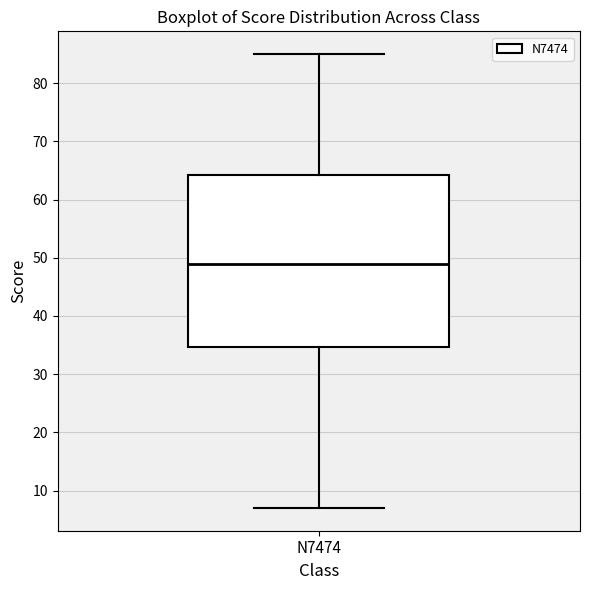

Transcribe this box plot: give where the median line is, the range the box spans, and where the two whiskers end, as read against the y-axis. The values are not printed on the chart, so give them approximately, as read against the axis.

median 49, box 35 to 64, whiskers 7 to 85